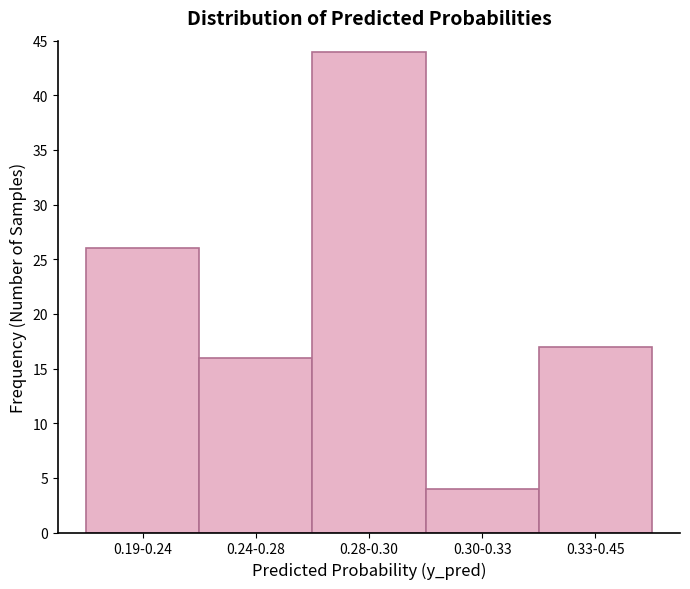

Reading left to right, extract all data points from this chart.

0.19-0.24=26	0.24-0.28=16	0.28-0.30=44	0.30-0.33=4	0.33-0.45=17